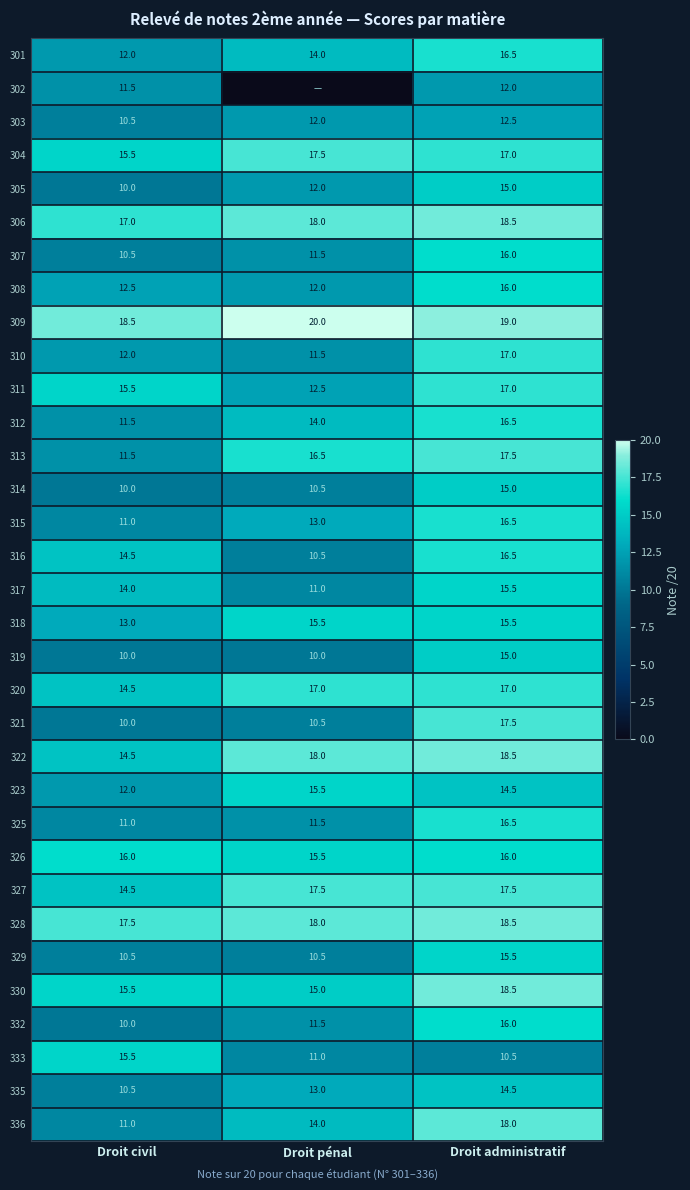

Which label corresponds to the largest value in the chart?

Droit pénal